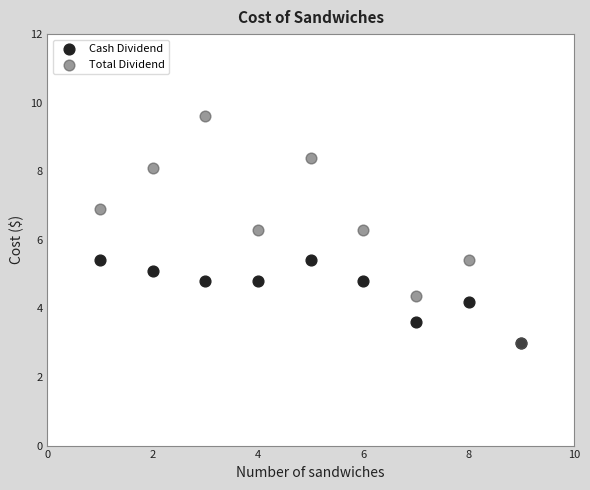

Which series reaches the maximum Y coordinate?

Total Dividend